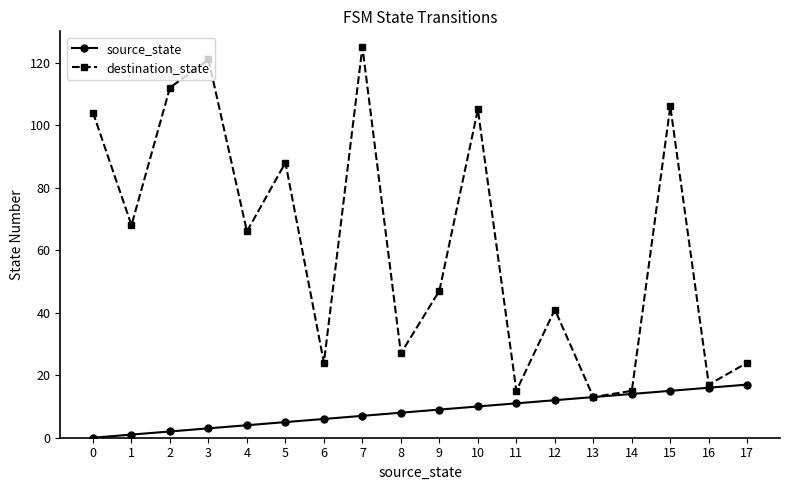

What is the sum of all source_state values?

153